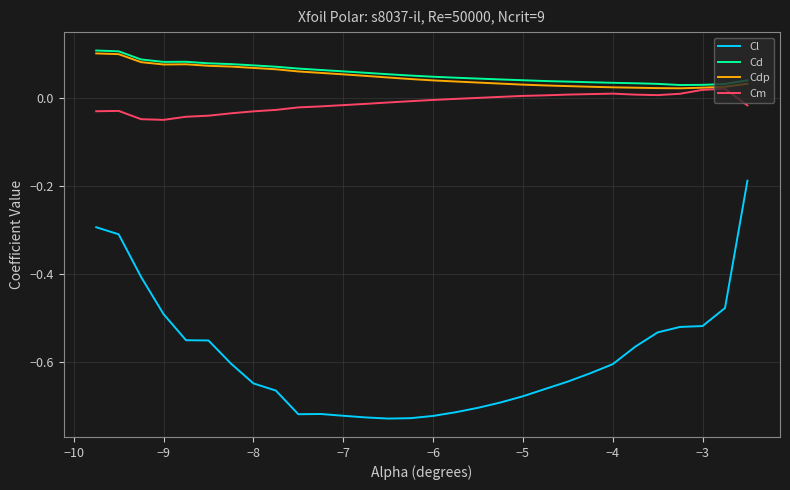

True or false: Cdp and Cl cross at least once.

False